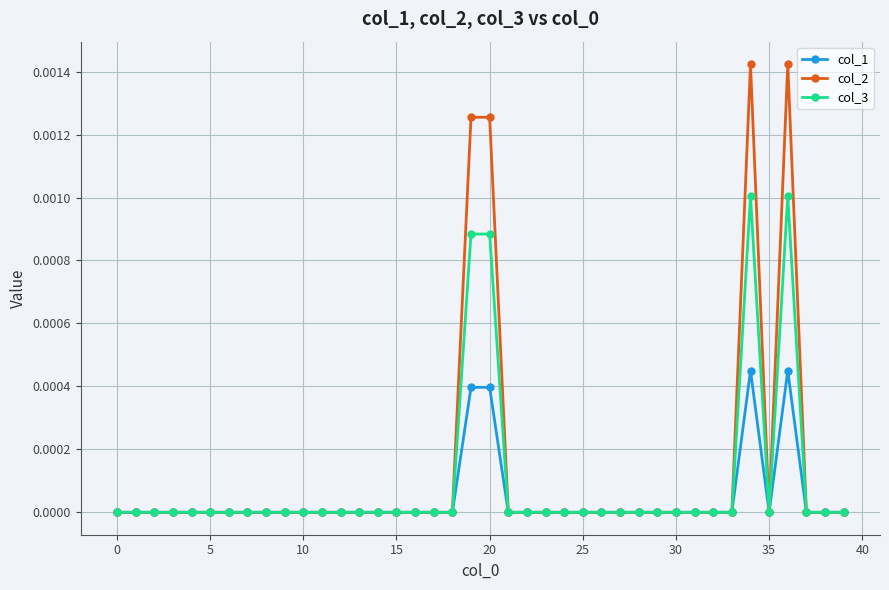

True or false: col_1 has more than 1 points higher than both neighbors.

True